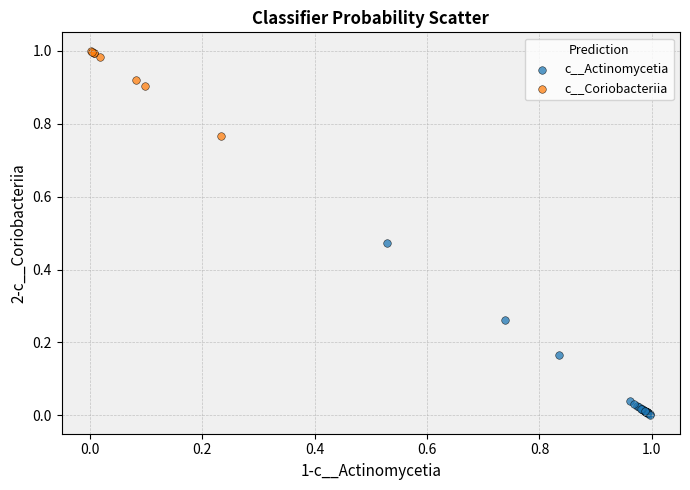

Which series reaches the maximum Y coordinate?

c__Coriobacteriia